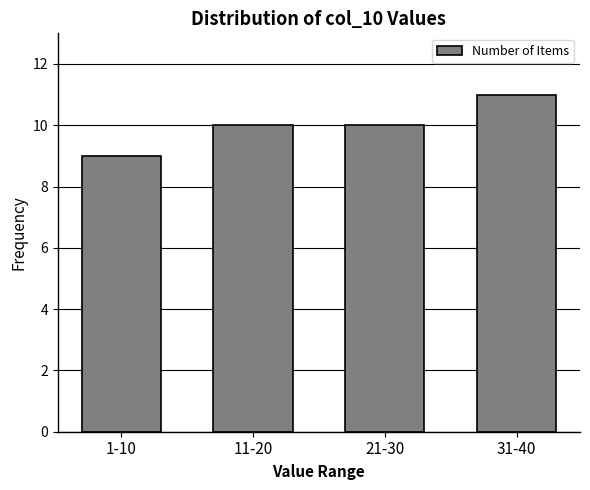

Reading right to left, what are all the values shown in this chart?

31-40=11	21-30=10	11-20=10	1-10=9